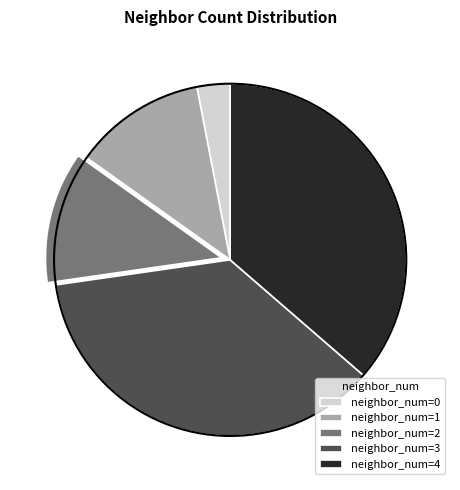

Which slice is the smallest?

neighbor_num=0